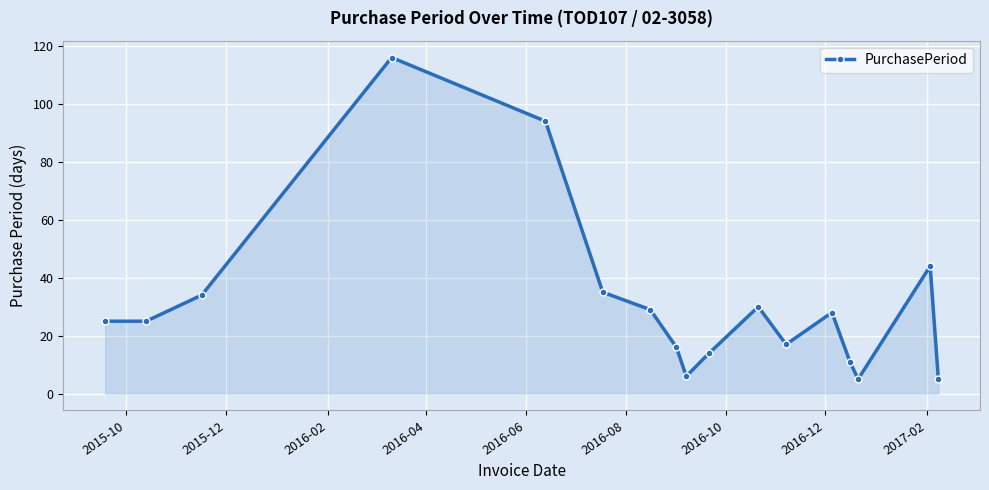

True or false: the data has more than 0 interior local peaks.

True